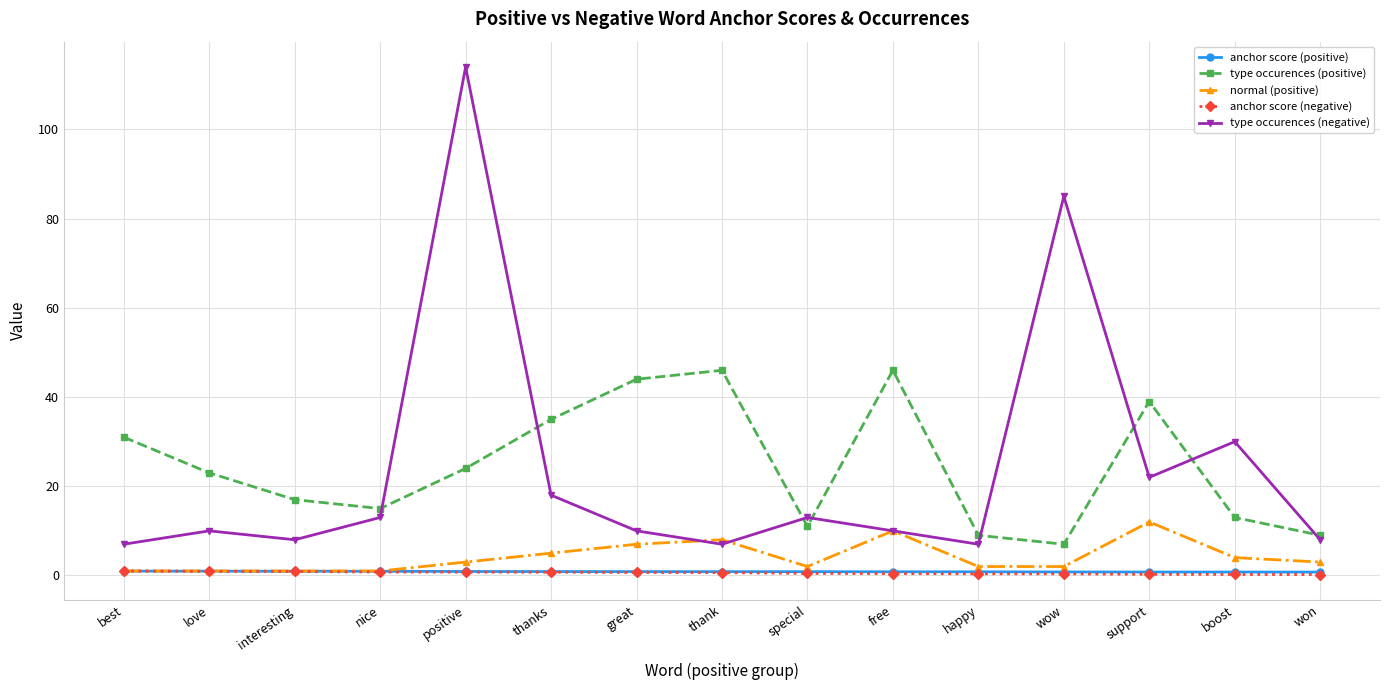

Which label corresponds to the largest value in the chart?

positive